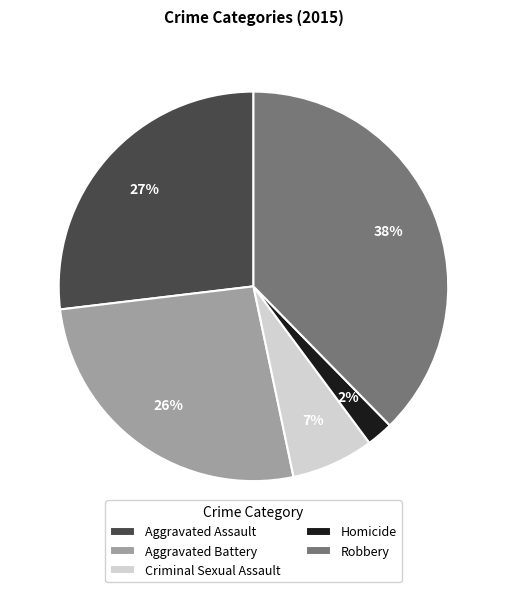

To the nearest percent, what portion does Criminal Sexual Assault represent?

7%